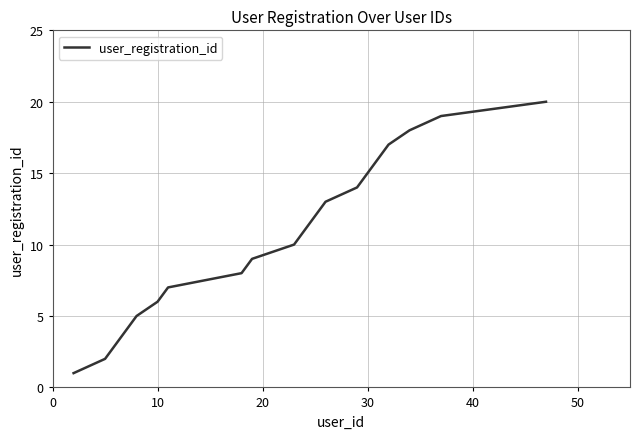

What is the difference between the maximum and minimum values?

19